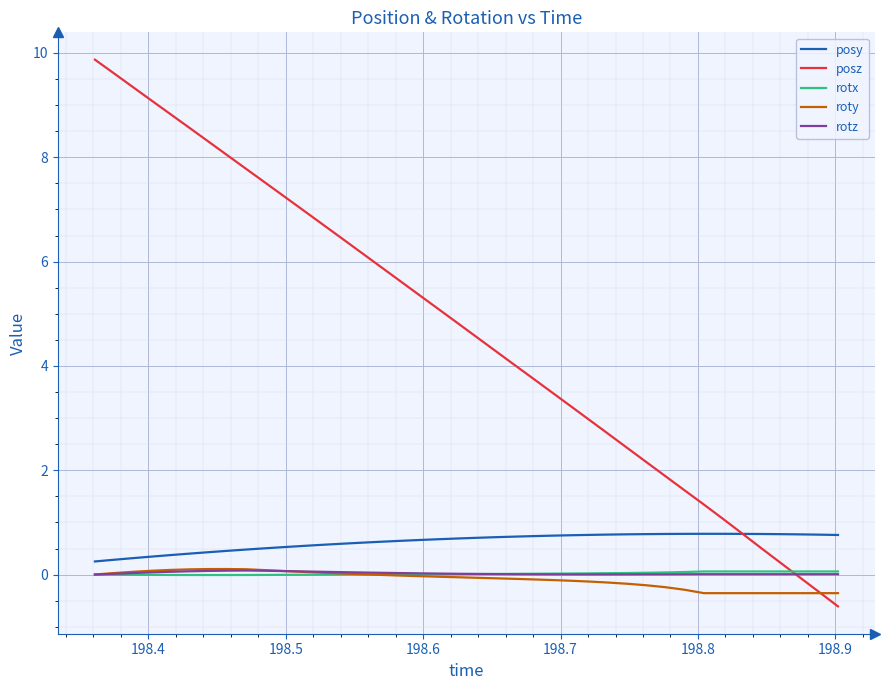

Which series has the largest total across all categories?

posz